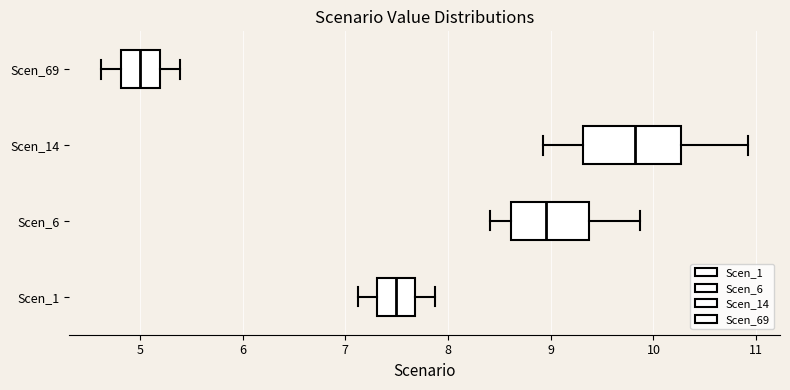

Which box's median line is the furthest to the left?

Scen_69